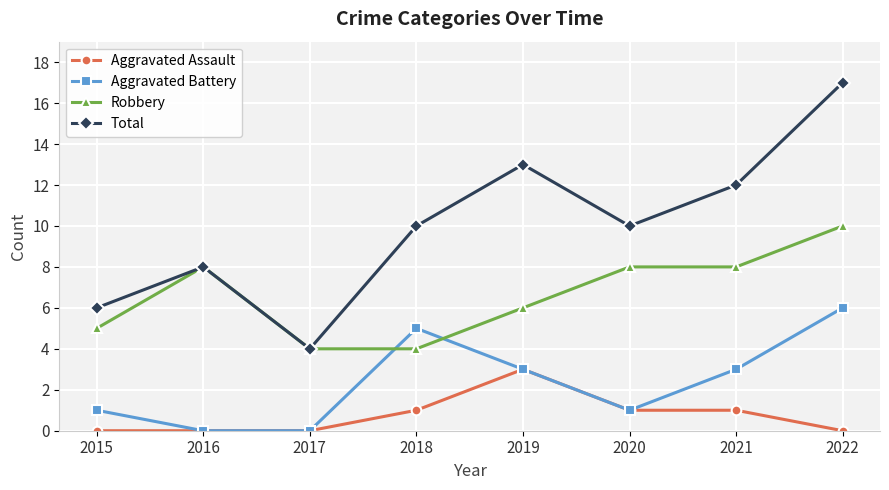

What is the spread (max minus min) of values at 2020?

9